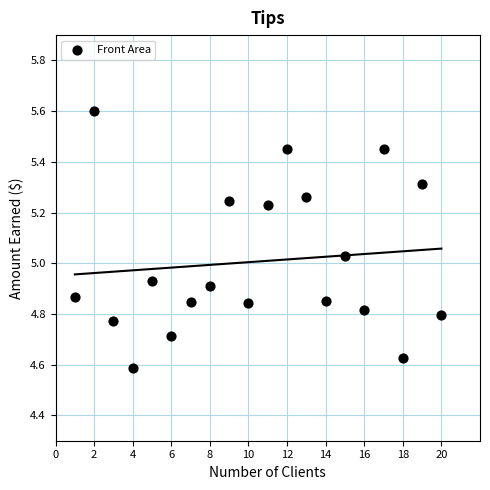

What is the range of X values (max minus min)?

19.0